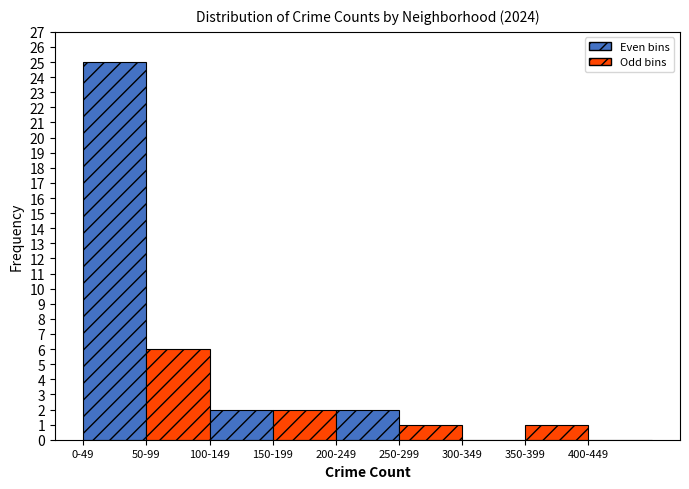

Reading left to right, list all the values displayed in this chart.

0-49=25	50-99=6	100-149=2	150-199=2	200-249=2	250-299=1	300-349=0	350-399=1	400-449=0